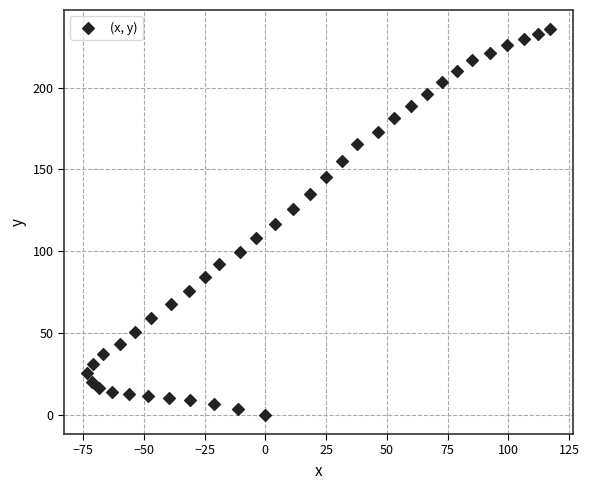

What is the range of X values (max minus min)?

190.5